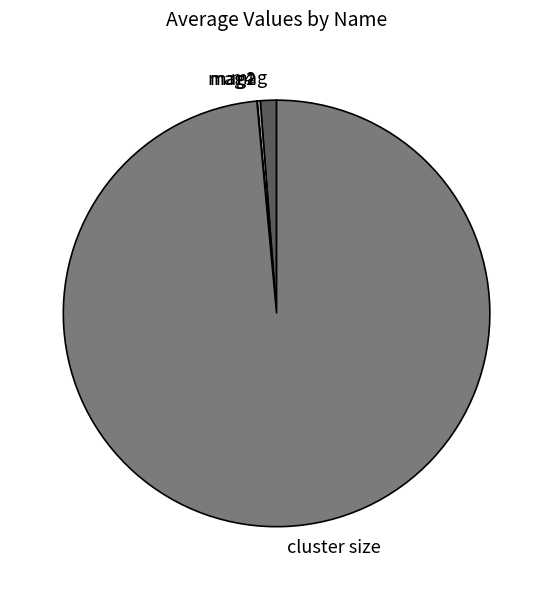

Which category has the biggest portion of the pie?

cluster size